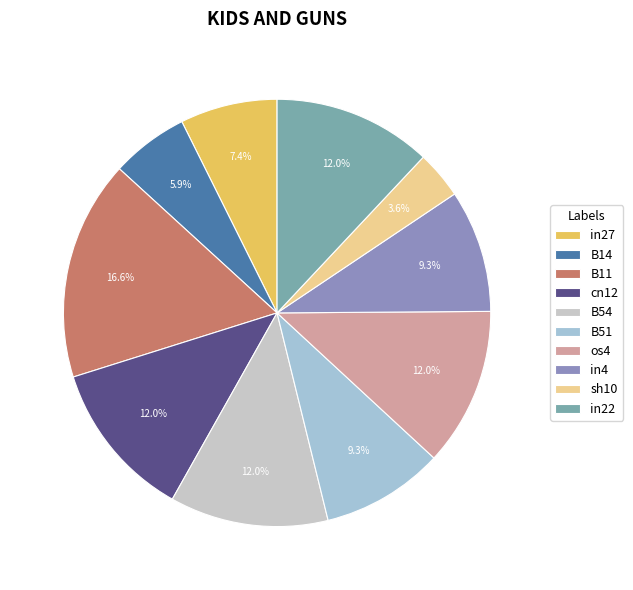

What is the total percentage of in27 and B11?

24.0%